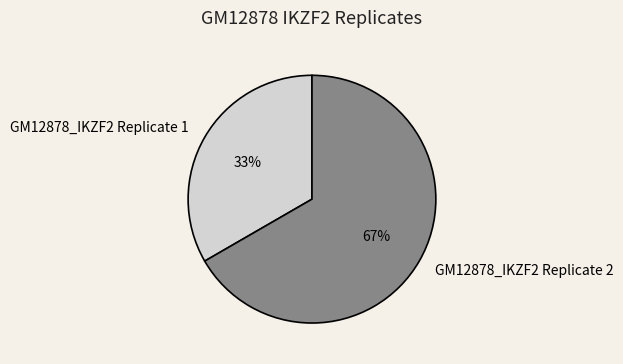

Is it true that GM12878_IKZF2 Replicate 1 is 26% of the pie?

False